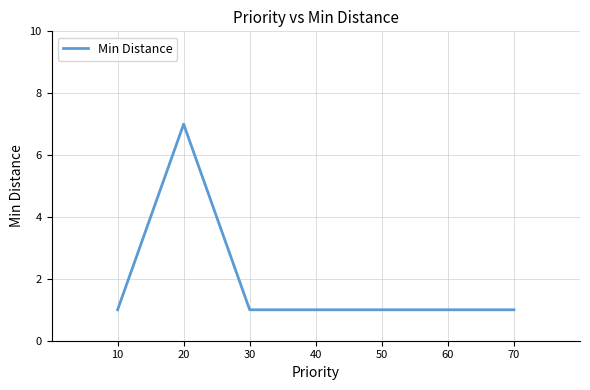

What is the difference between the maximum and minimum values?

6